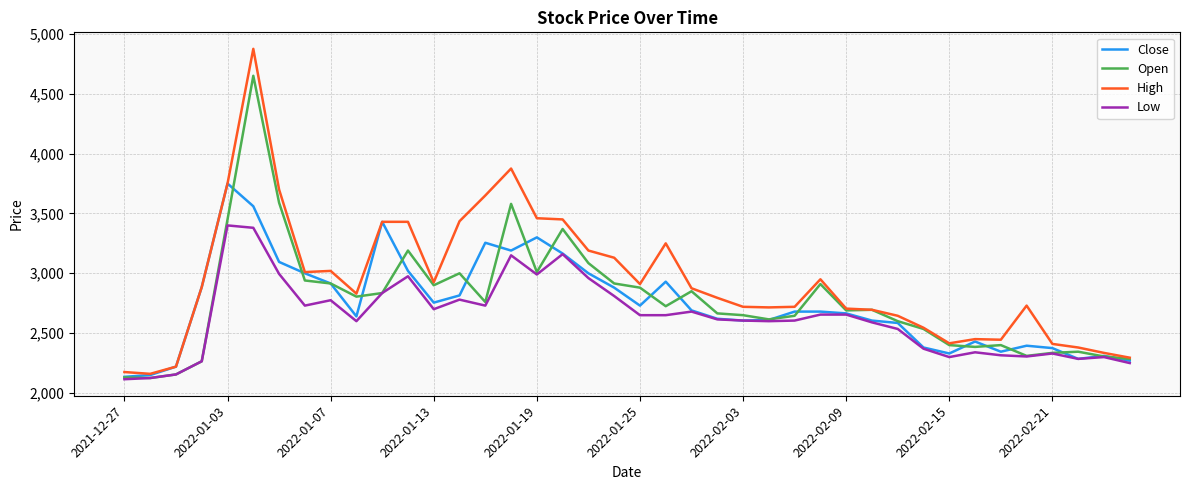

Rank the series by their maximum value, from highest to lowest.

High, Open, Close, Low